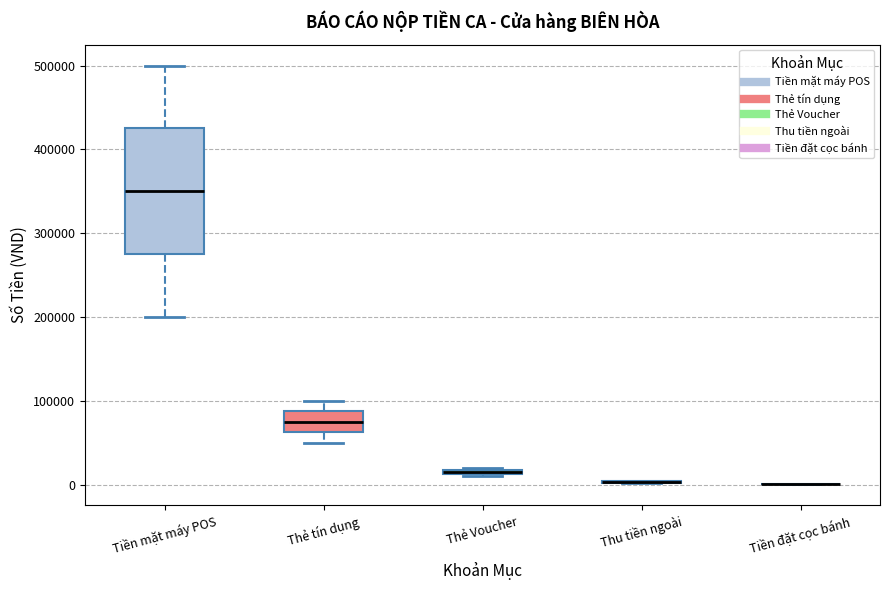

Where is the upper edge of the box for Thẻ Voucher on the y-axis? The values are not printed on the chart, so give them approximately, as read against the axis.

20000